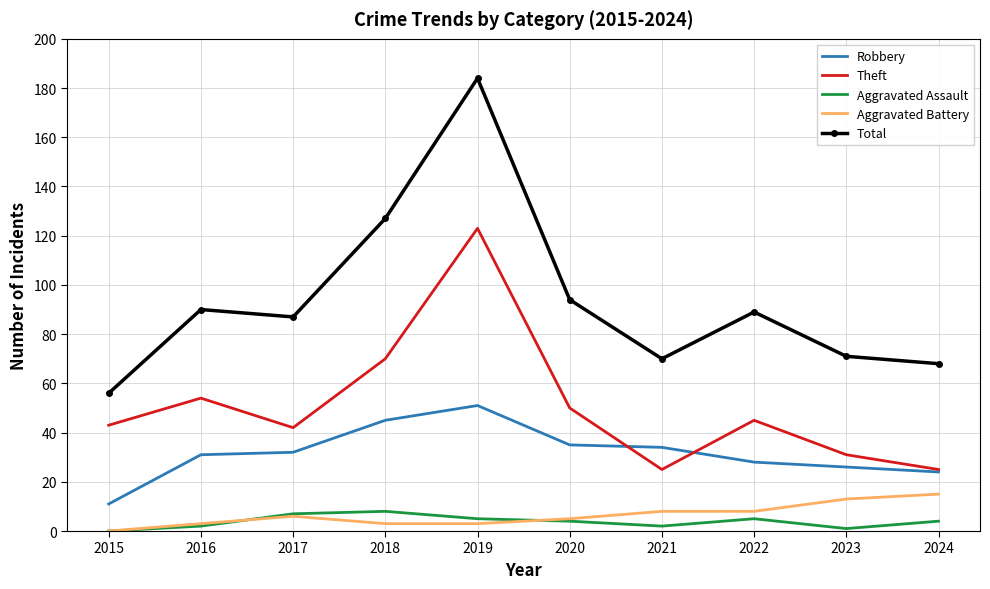

How many series are shown in this chart?

5